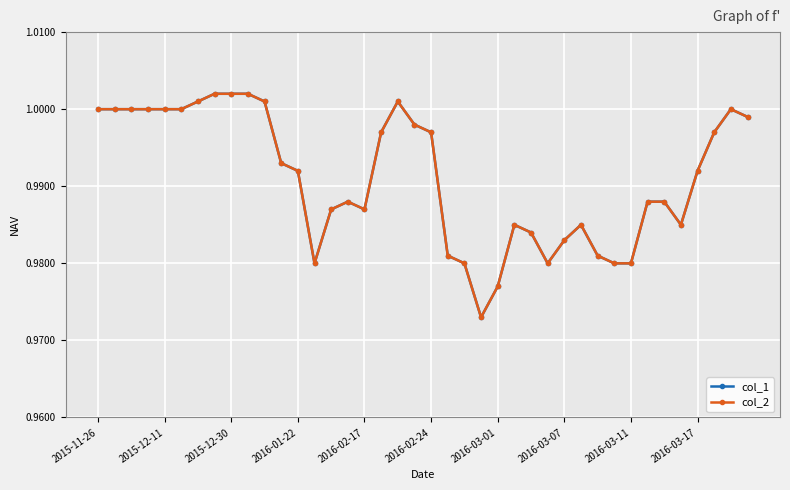

What is the maximum value for col_1?

1.0